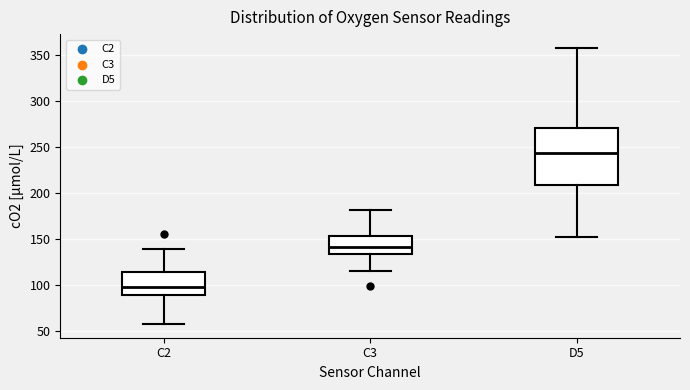

Which box's median line is the highest?

D5